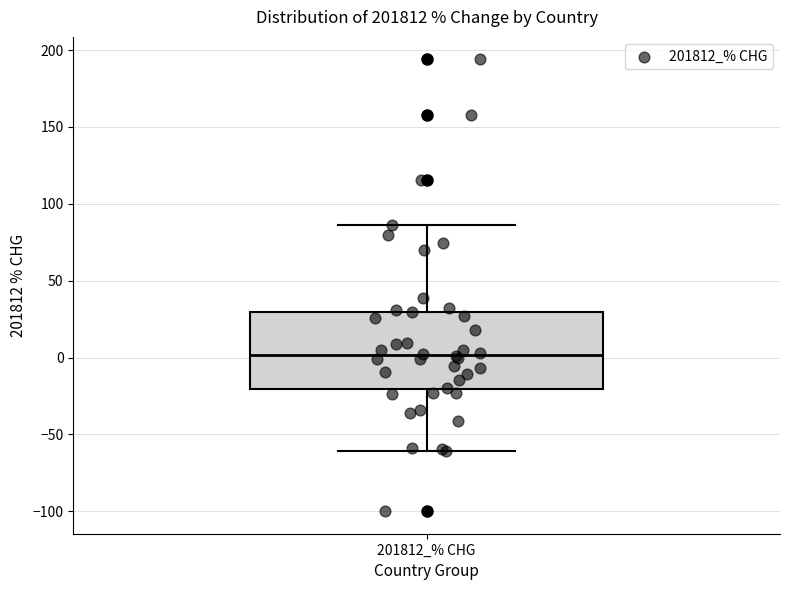

Read this box plot against the y-axis: the position of the median line, the range covered by the box, and the ends of both whiskers. The values are not printed on the chart, so give them approximately, as read against the axis.

median 0, box -20 to 30, whiskers -60 to 85